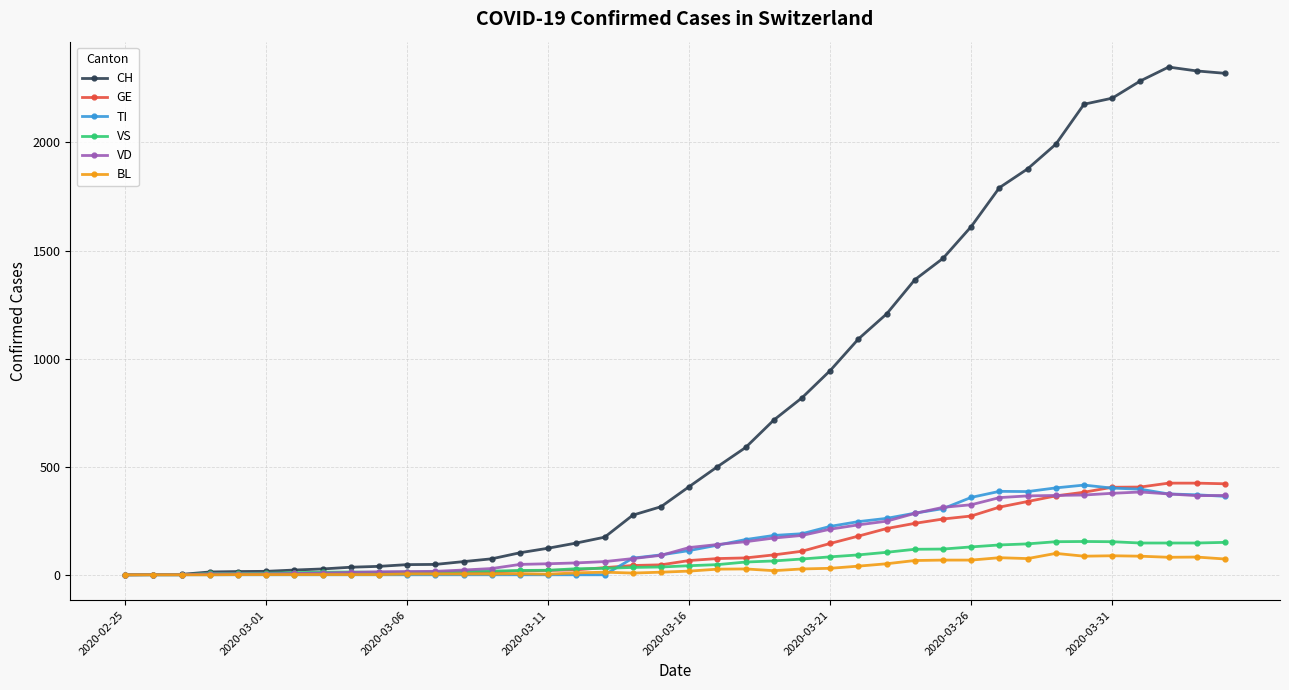

At how many categories does at least one series exceed 1331?

12